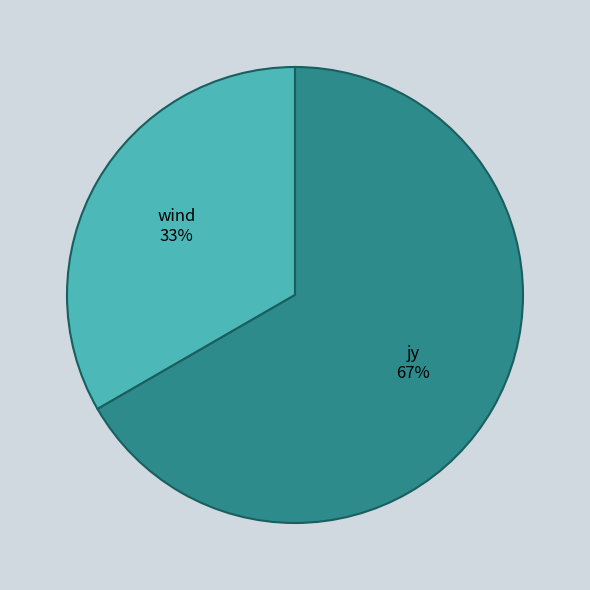

Rank the categories by value from highest to lowest.

jy, wind